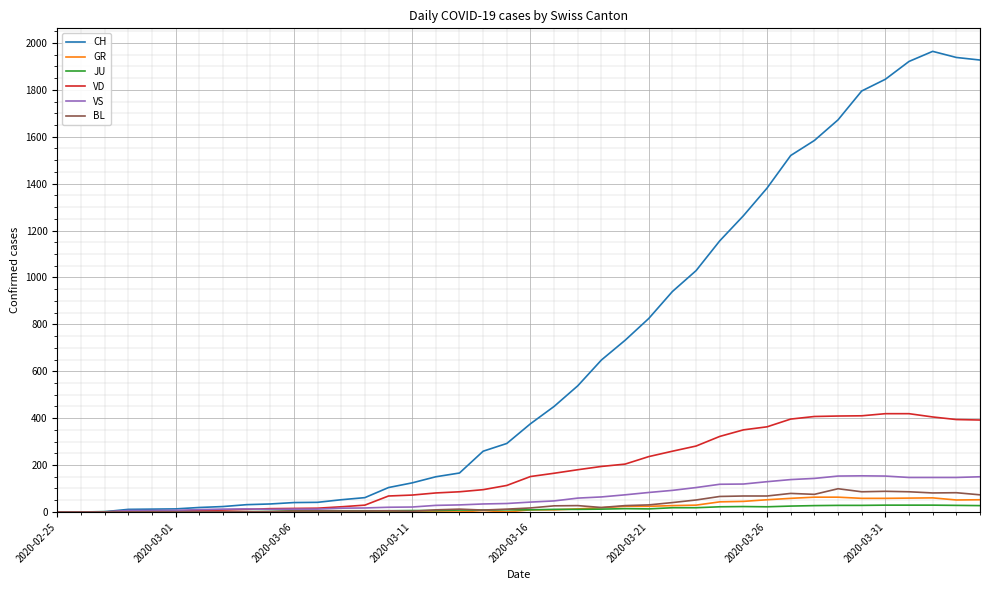

What is the greatest value displayed?

1964